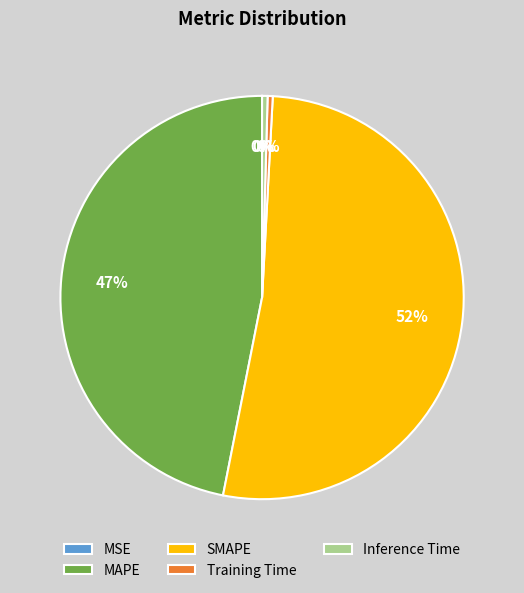

Which slice is the largest?

SMAPE